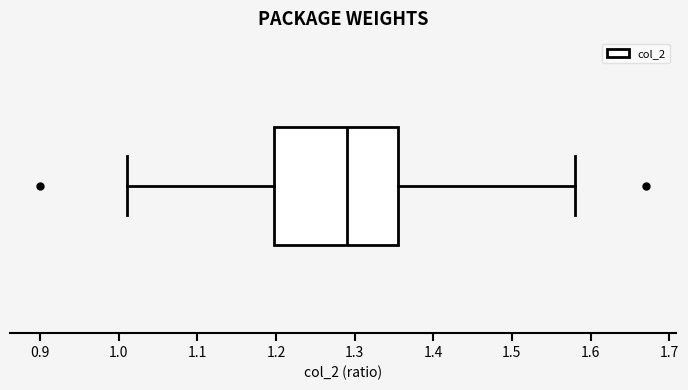

Transcribe this box plot: give where the median line is, the range the box spans, and where the two whiskers end, as read against the x-axis. The values are not printed on the chart, so give them approximately, as read against the axis.

median 1.29, box 1.20 to 1.36, whiskers 1.01 to 1.58